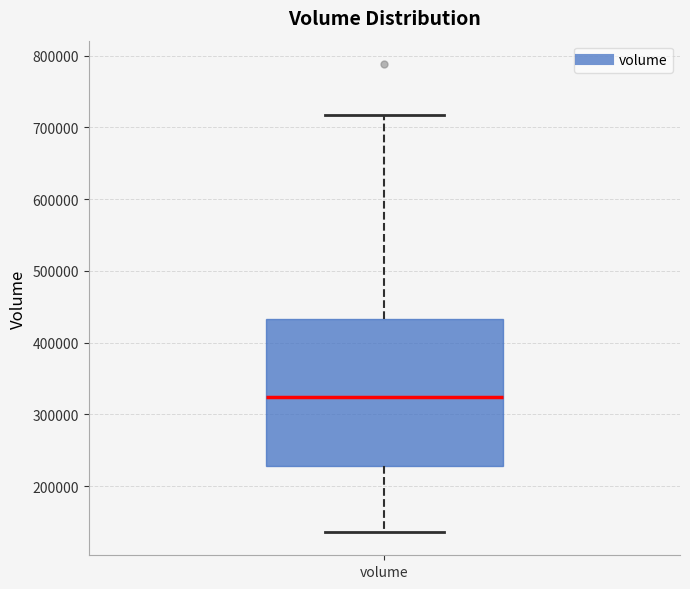

Transcribe this box plot: give where the median line is, the range the box spans, and where the two whiskers end, as read against the y-axis. The values are not printed on the chart, so give them approximately, as read against the axis.

median 320000, box 230000 to 430000, whiskers 140000 to 720000